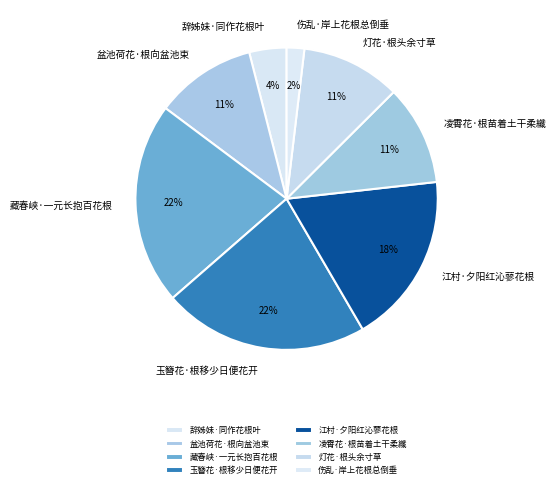

To the nearest percent, what is the average slice percentage?

12%